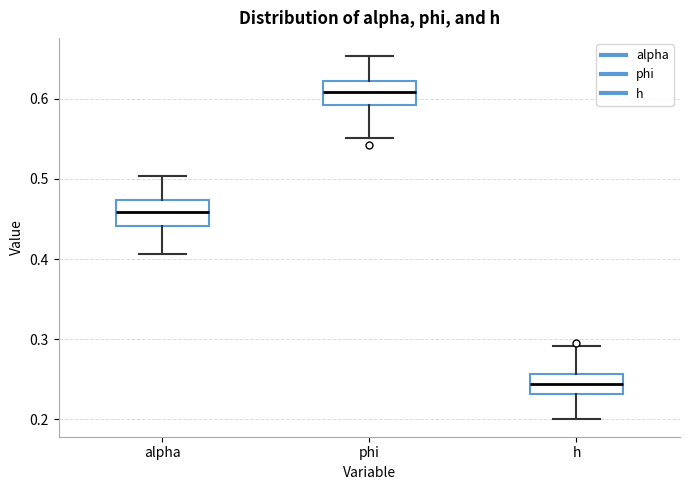

Where is the upper edge of the box for phi on the y-axis? The values are not printed on the chart, so give them approximately, as read against the axis.

0.62